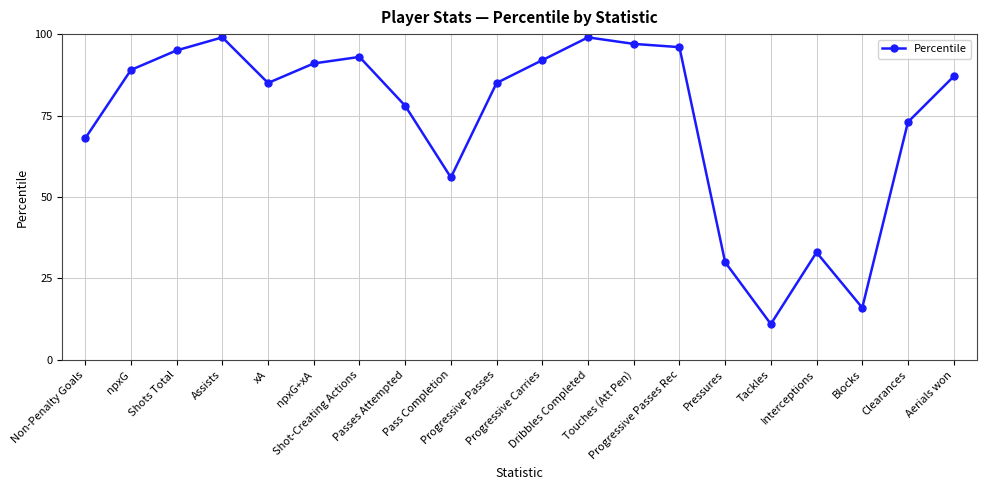

The chart shows a value of 123 at Shot-Creating Actions. True or false?

False